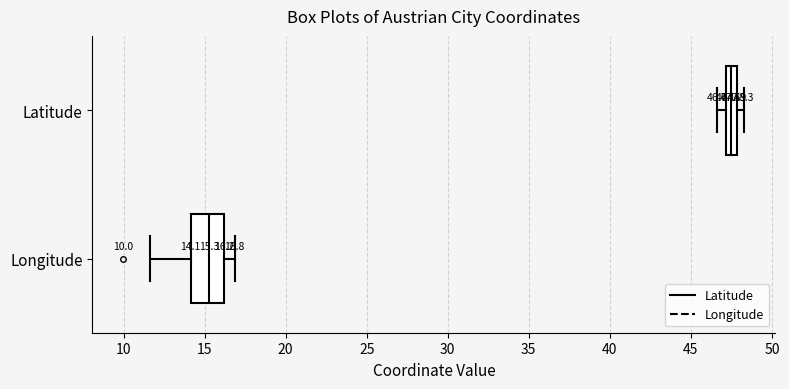

Which box is the widest, from its left edge to its right edge?

Longitude